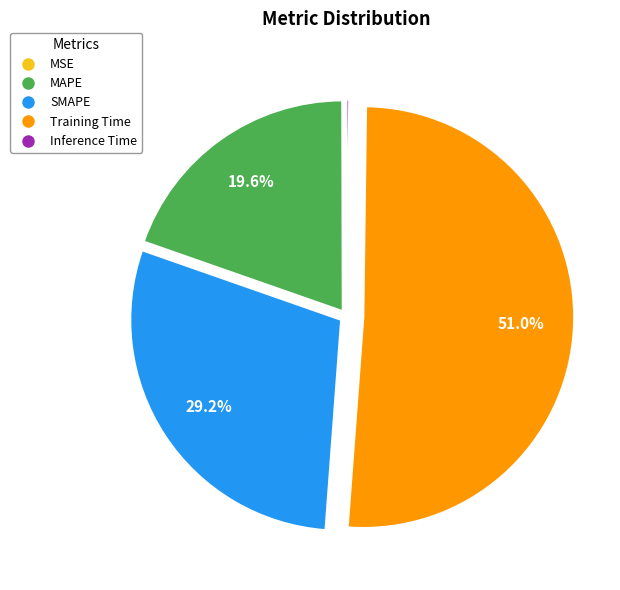

Is there a majority slice in this chart?

Yes